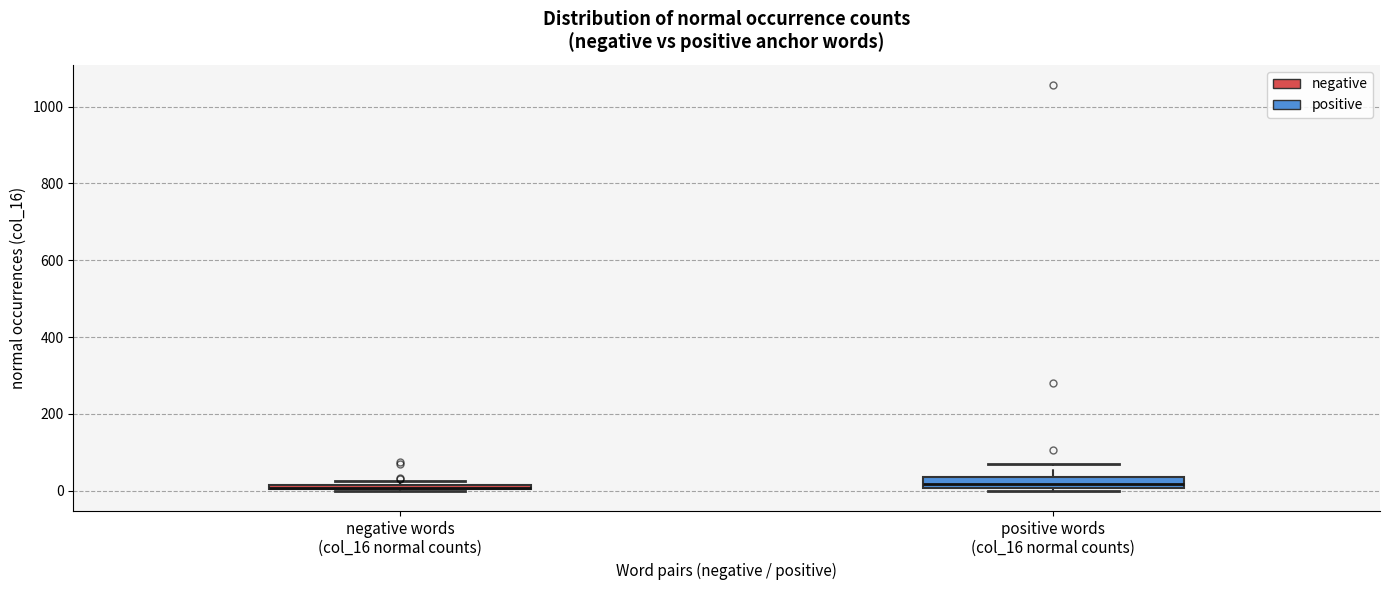

Where is the upper edge of the box for positive words (col_16 normal counts) on the y-axis? The values are not printed on the chart, so give them approximately, as read against the axis.

40